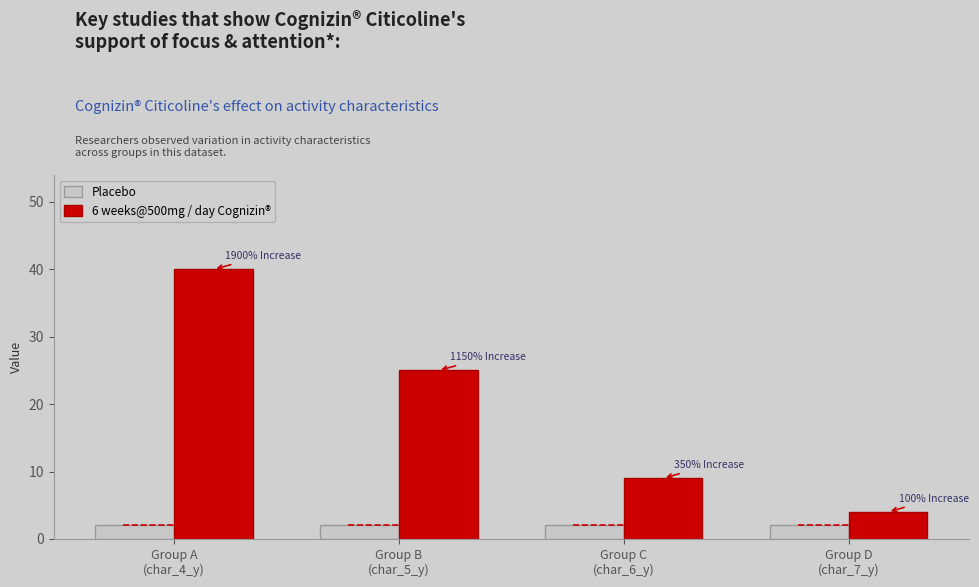

How many values in the 6 weeks@500mg / day Cognizin® series are below 25?

2